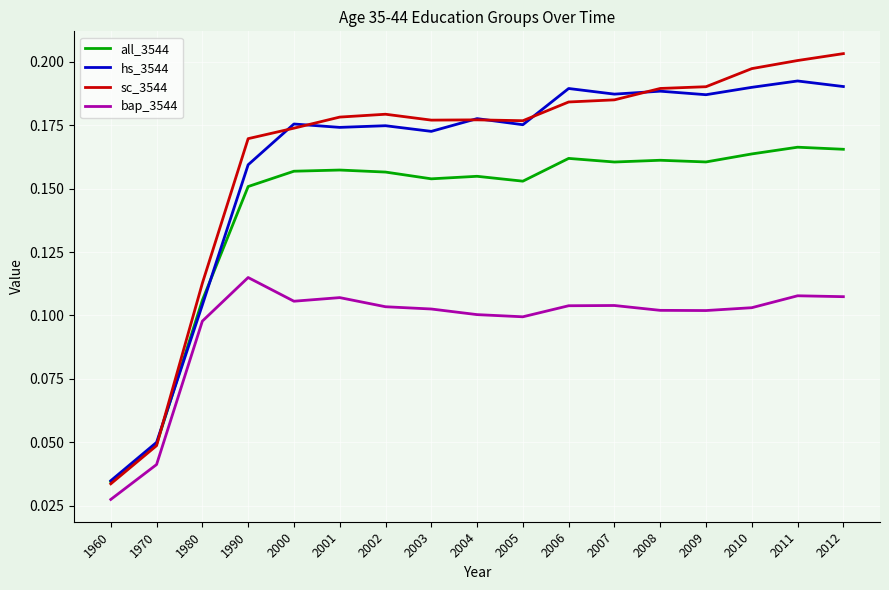

Which series has the widest spread of values?

sc_3544